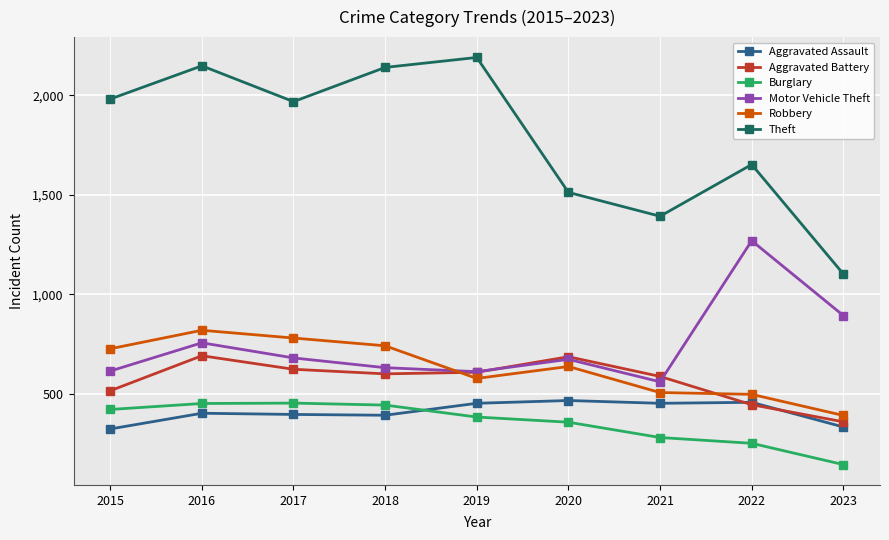

What is the difference between the Burglary values at 2021 and 2016?

171